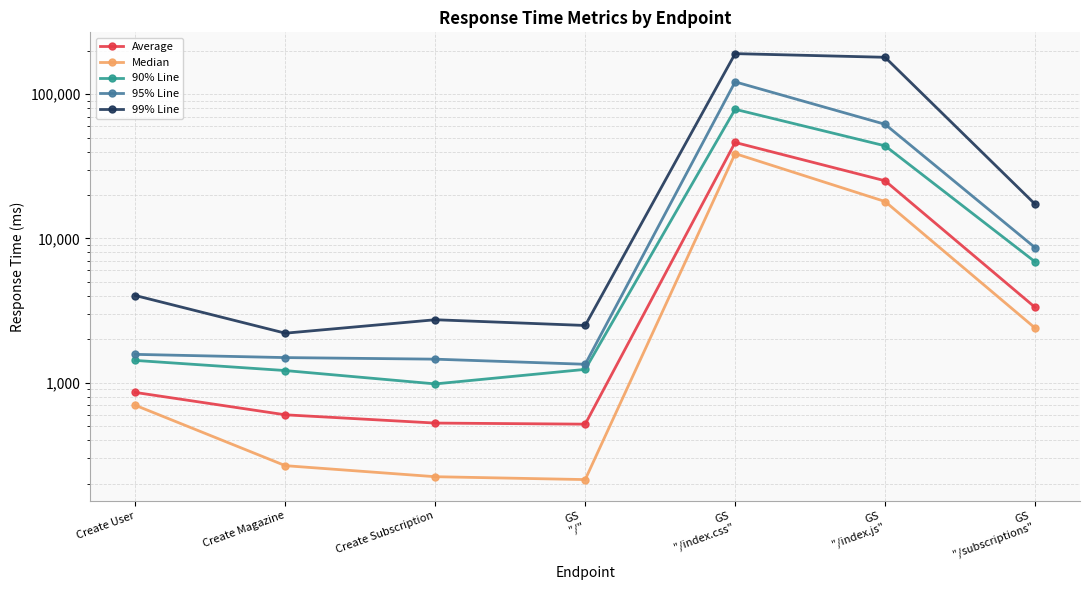

What is the value of the 99% Line point at the 1st from the left?

4021